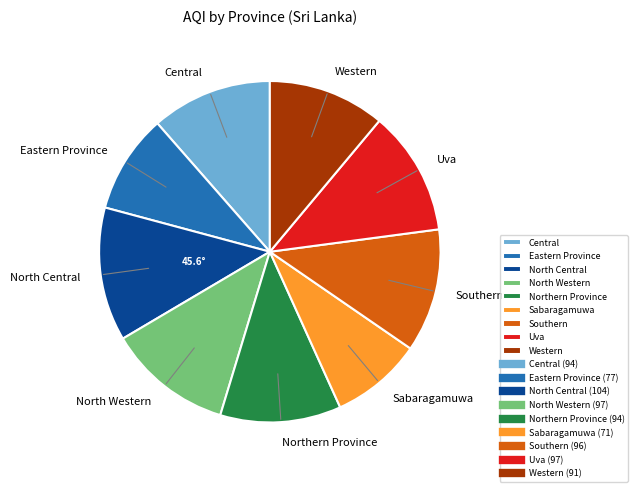

What is the ratio of the value at Northern Province to the value at Southern?

1.0